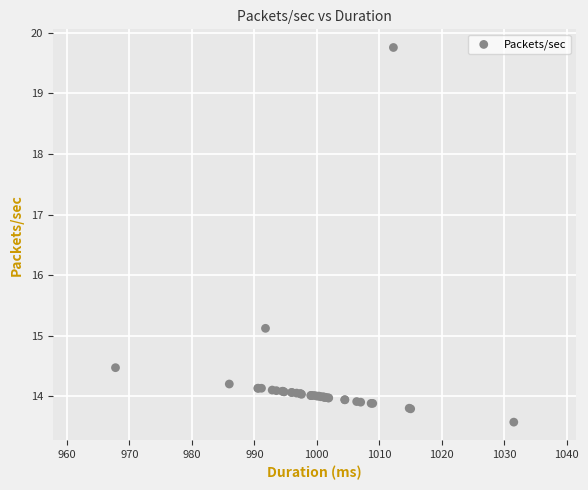

What Y value in the scatter plot is closest to 16?

15.1